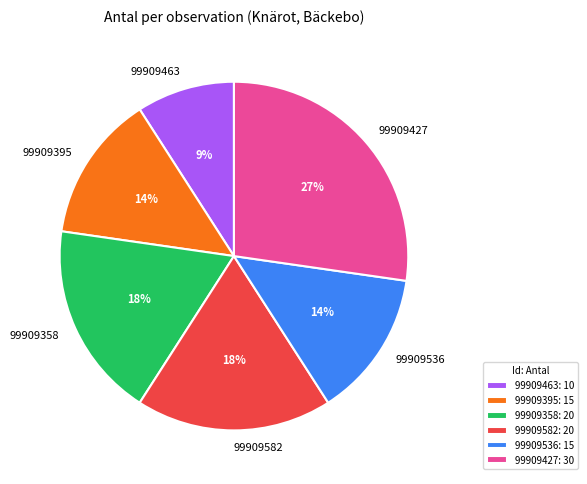

Is the sum of 99909358 and 99909463 greater than half?

No